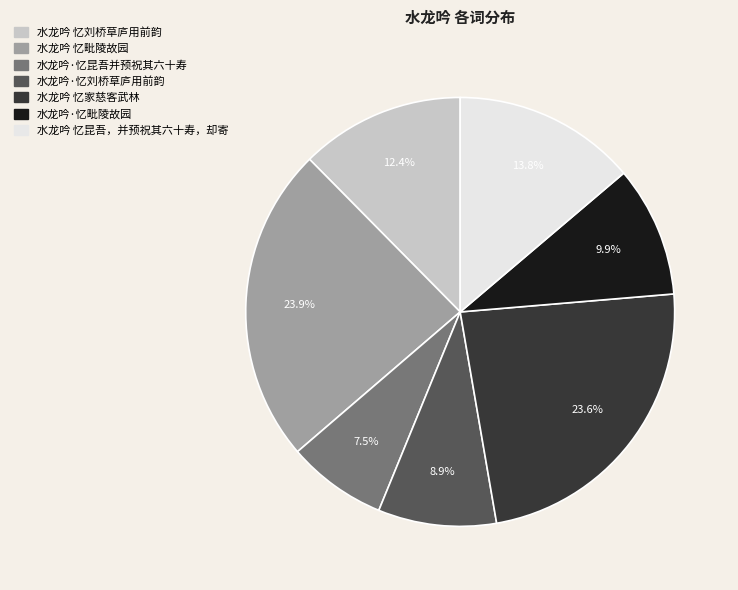

To the nearest percent, what is the combined percentage of 水龙吟 忆毗陵故园 and 水龙吟 忆家慈客武林?

48%